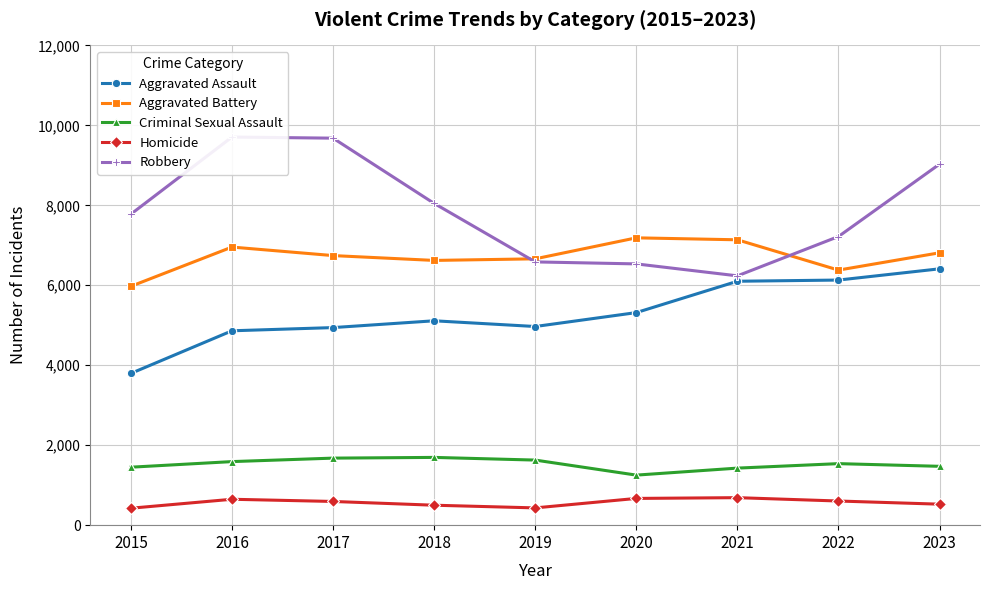

Which category has the highest value in the Robbery series?

2016